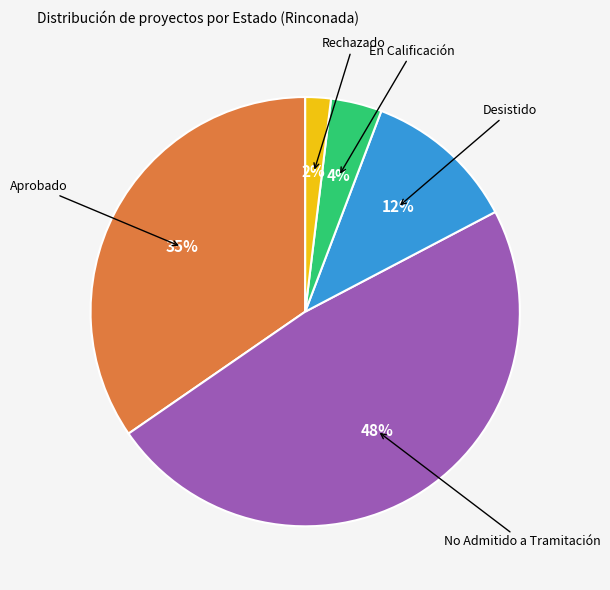

Does any single category account for the majority?

No